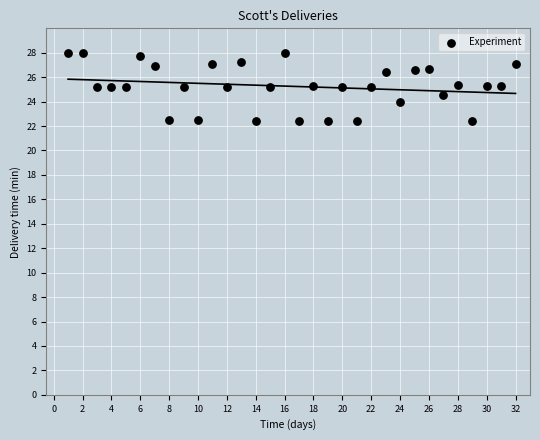

What is the range of X values (max minus min)?

31.0